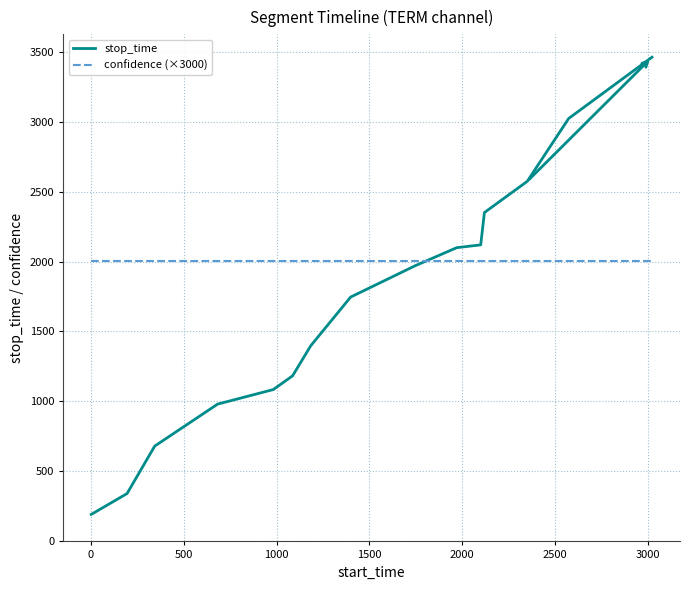

What is the lowest value of the confidence (×3000) series?

2006.5